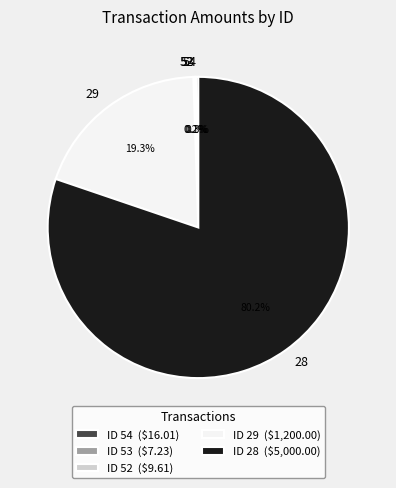

Which category has the biggest portion of the pie?

ID 28 ($5,000.00)